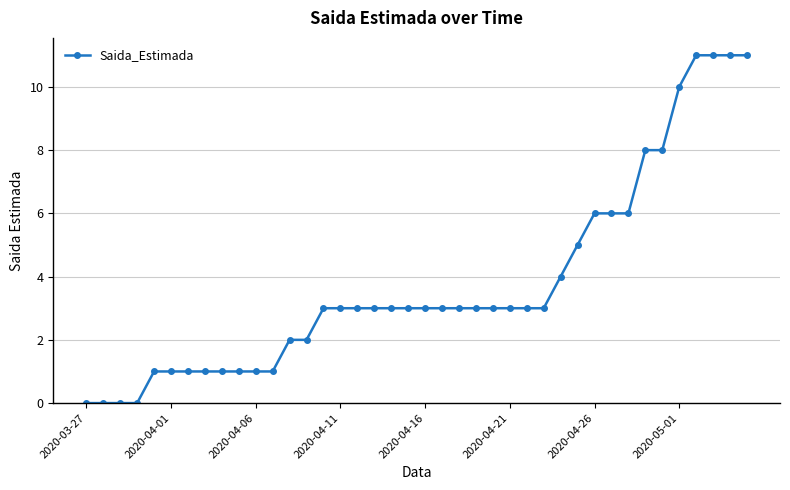

What is the average value?

4